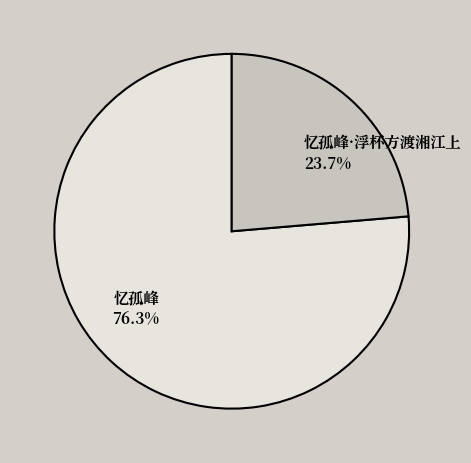

The 忆孤峰·浮杯方渡湘江上 slice represents 24% of the pie. True or false?

True